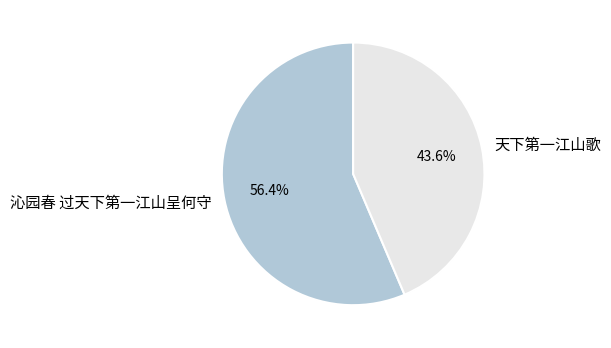

Does 天下第一江山歌 account for over 50% of the chart?

No